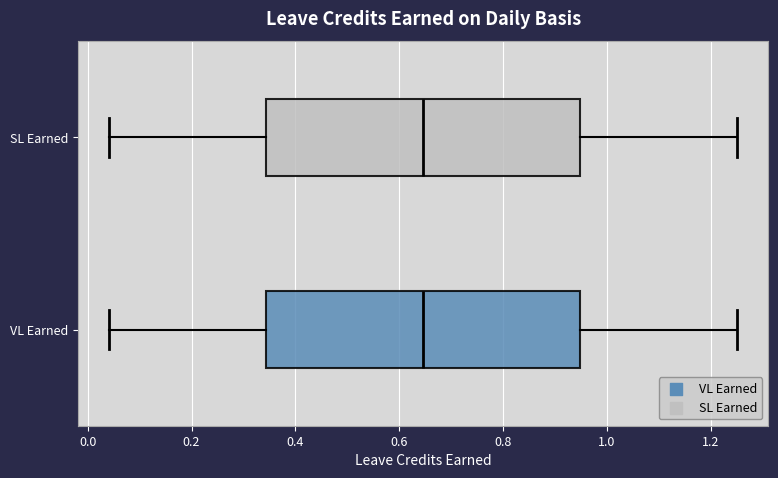

Where does the left whisker of the box for SL Earned end on the x-axis? The values are not printed on the chart, so give them approximately, as read against the axis.

0.04